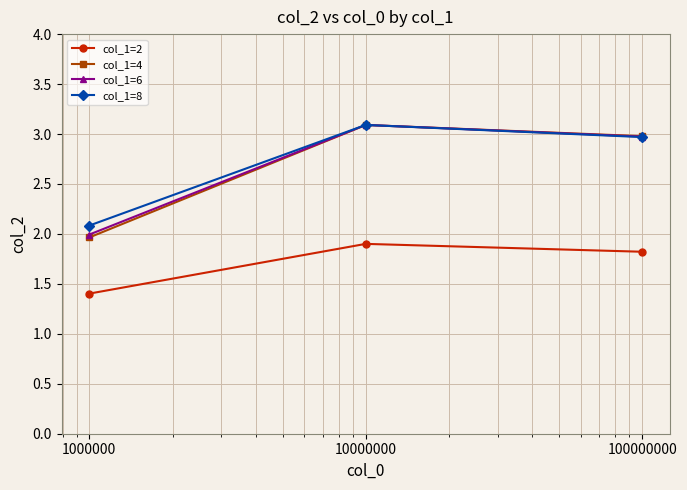

What is the value of the col_1=4 point at the 3rd from the left?

3.0